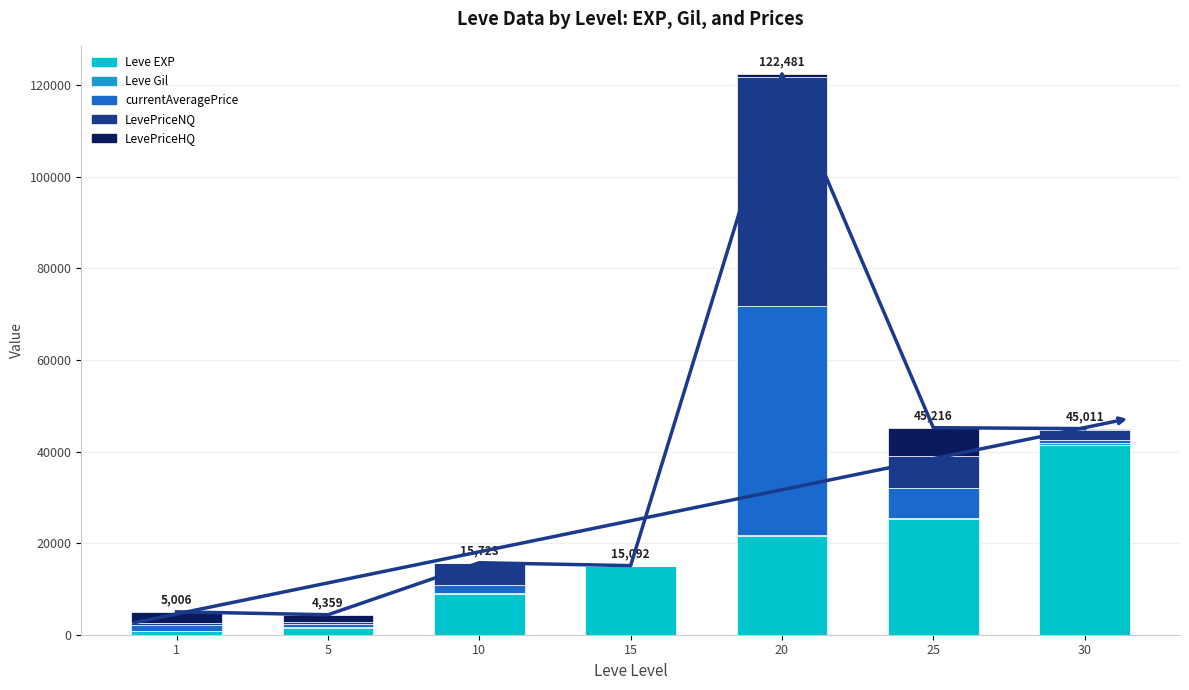

What is the spread (max minus min) of values at 30?

41110.0